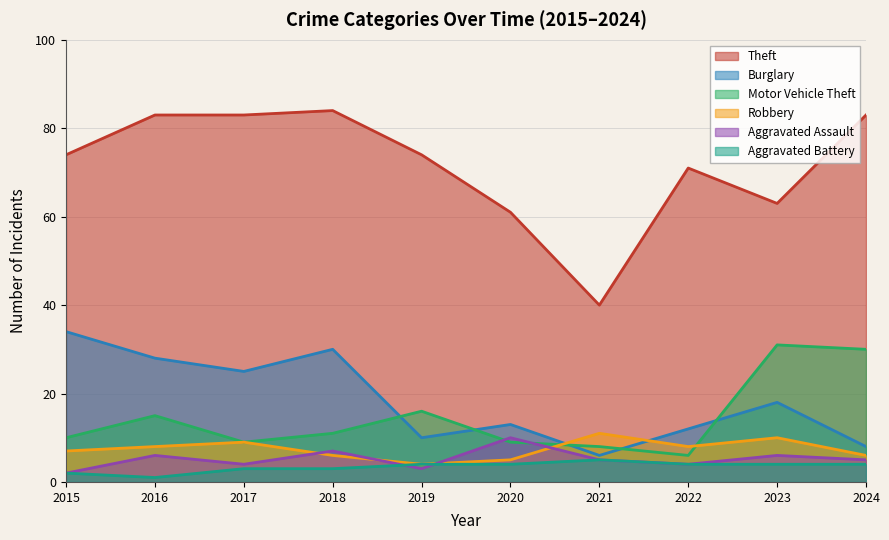

What is the value of the Motor Vehicle Theft point at the 4th from the left?

11